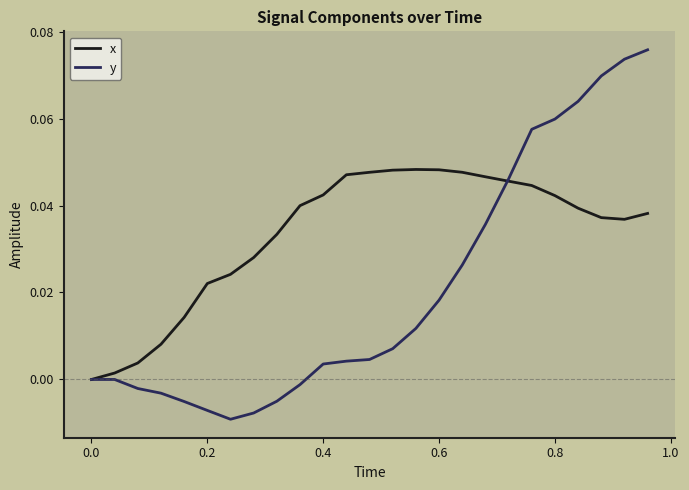

Which series has the largest range (max minus min)?

y